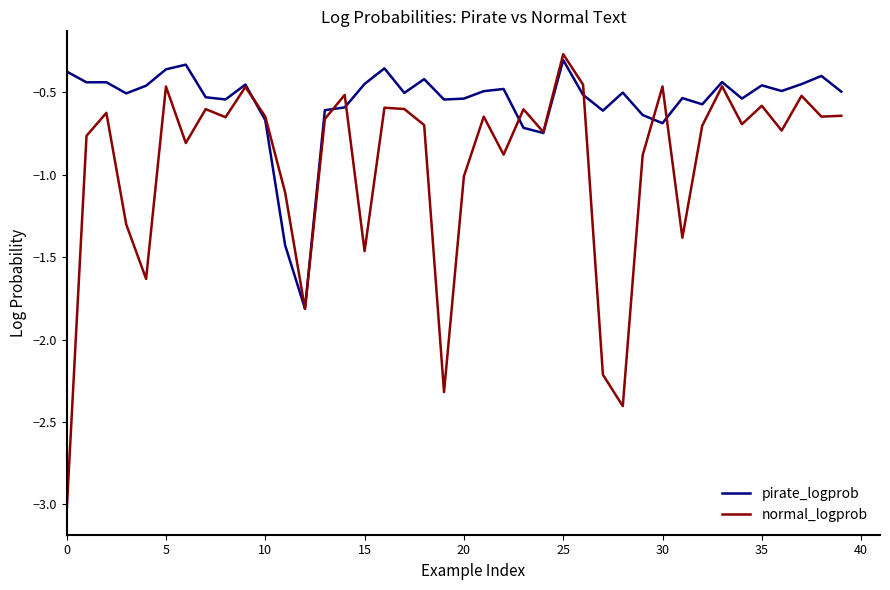

What is the minimum value for pirate_logprob?

-1.8